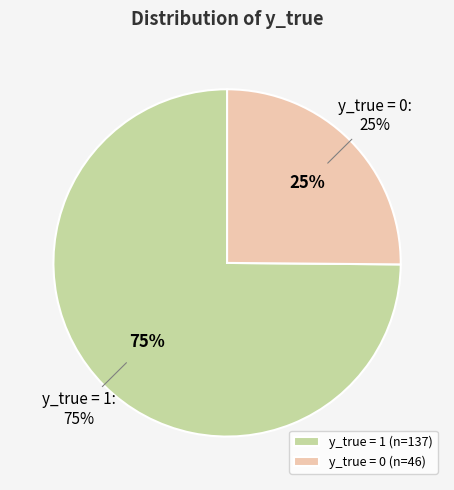

Which slice is the smallest?

y_true = 0